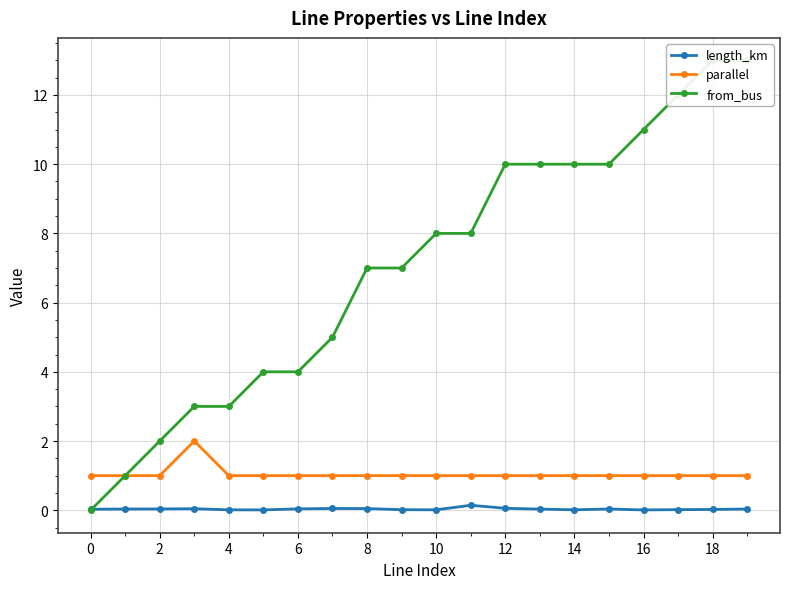

The value of parallel at 2 is 1.0. True or false?

True